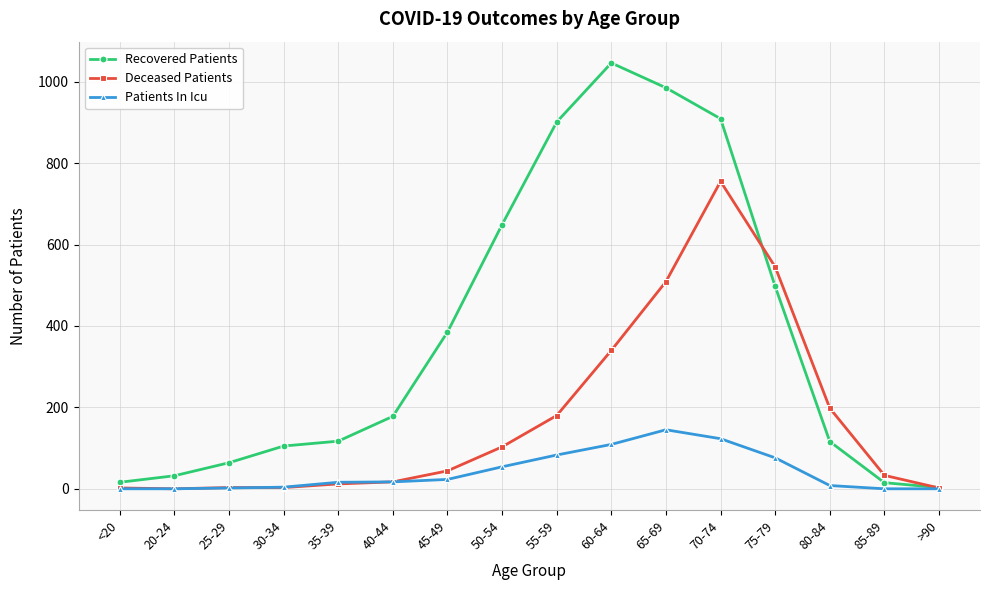

Which series changed the most between <20 and 80-84?

Deceased Patients